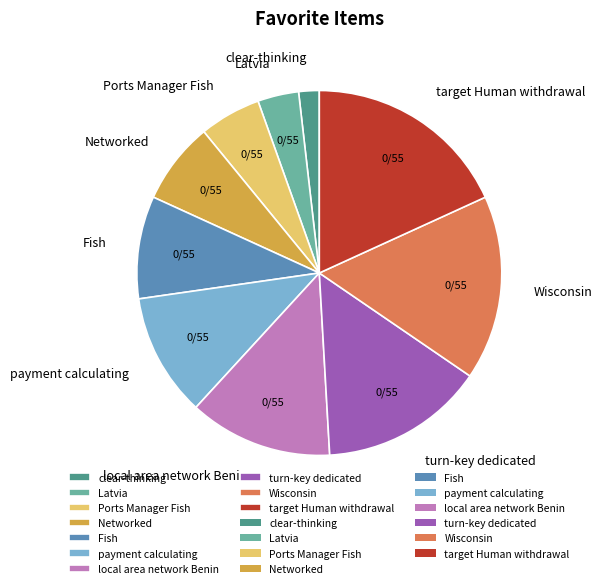

Is it true that Ports Manager Fish is 5% of the pie?

True